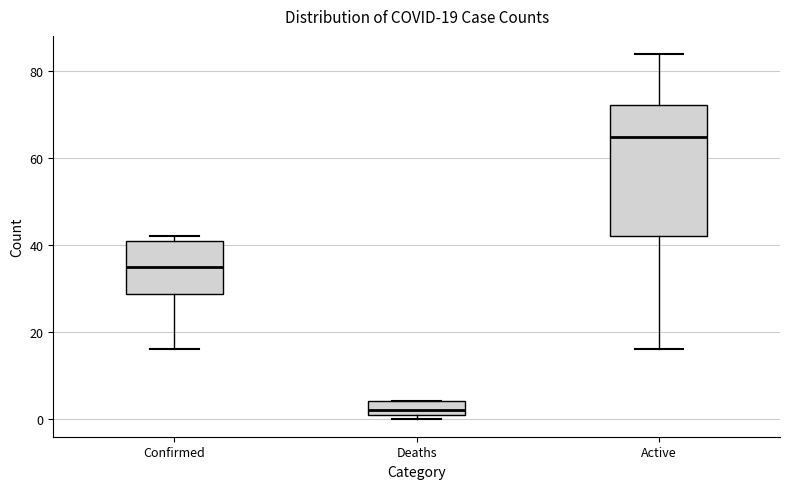

Which box is the tallest, from its lower edge to its upper edge?

Active